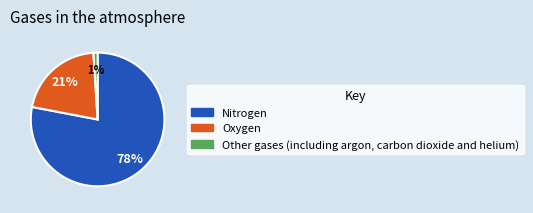

To the nearest percent, what is the difference between the largest and smallest slice percentages?

77%